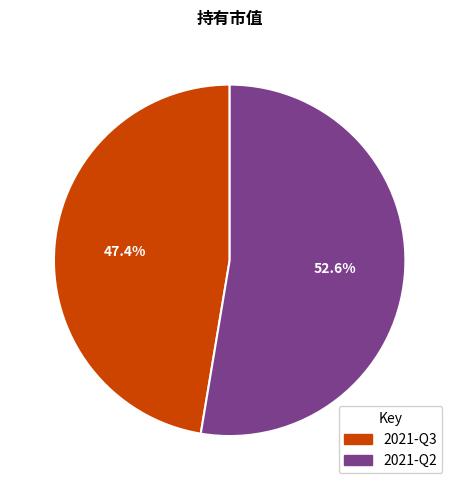

Is there any slice that represents more than half of the pie?

Yes